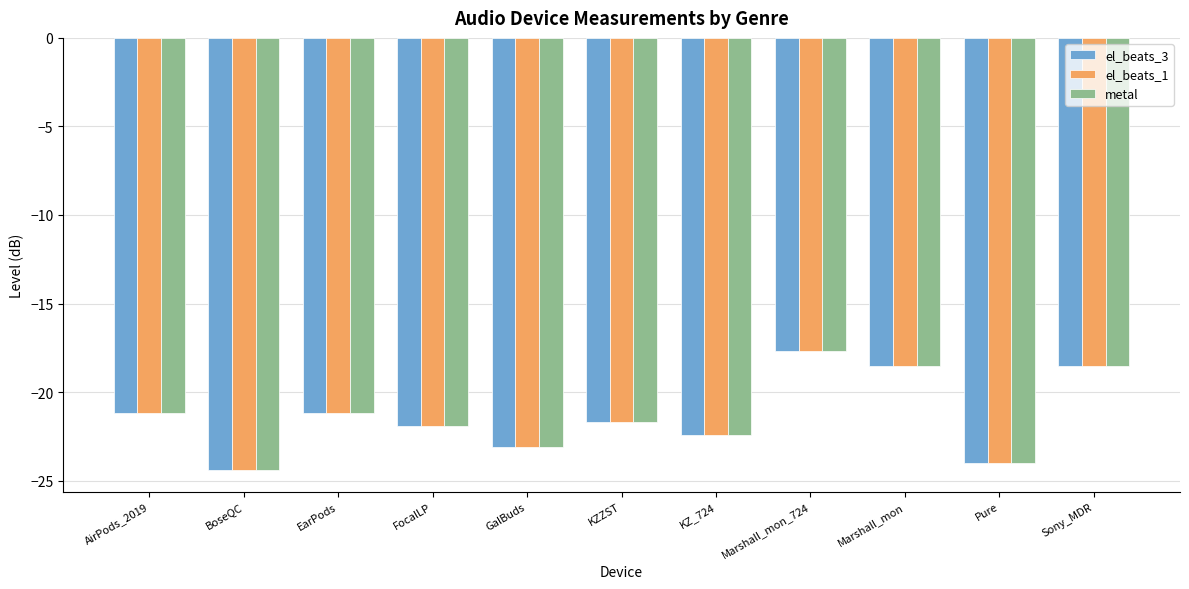

Reading left to right, transcribe all the data shown in this chart.

el_beats_3: AirPods_2019=-21.2	BoseQC=-24.4	EarPods=-21.2	FocalLP=-21.9	GalBuds=-23.1	KZZST=-21.7	KZ_724=-22.4	Marshall_mon_724=-17.7	Marshall_mon=-18.5	Pure=-24.0	Sony_MDR=-18.5
el_beats_1: AirPods_2019=-21.2	BoseQC=-24.4	EarPods=-21.2	FocalLP=-21.9	GalBuds=-23.1	KZZST=-21.7	KZ_724=-22.4	Marshall_mon_724=-17.7	Marshall_mon=-18.5	Pure=-24.0	Sony_MDR=-18.5
metal: AirPods_2019=-21.2	BoseQC=-24.4	EarPods=-21.2	FocalLP=-21.9	GalBuds=-23.1	KZZST=-21.7	KZ_724=-22.4	Marshall_mon_724=-17.7	Marshall_mon=-18.5	Pure=-24.0	Sony_MDR=-18.5